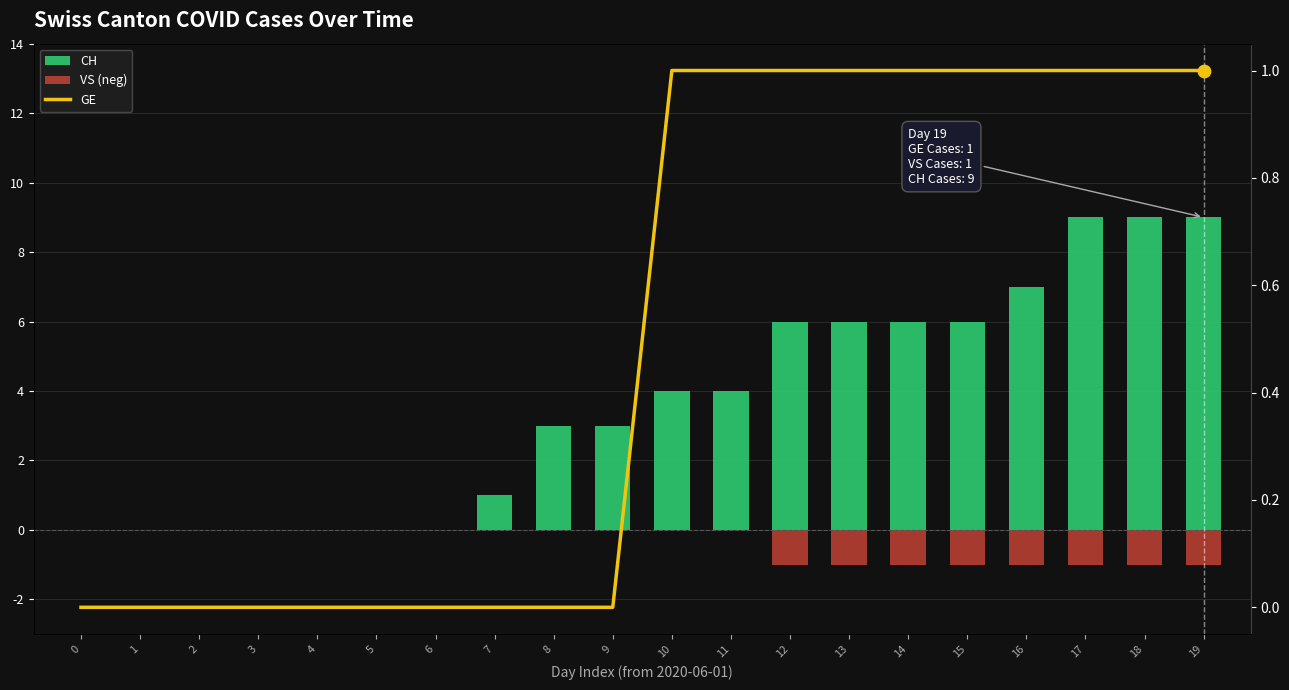

Which series has the largest total across all categories?

CH